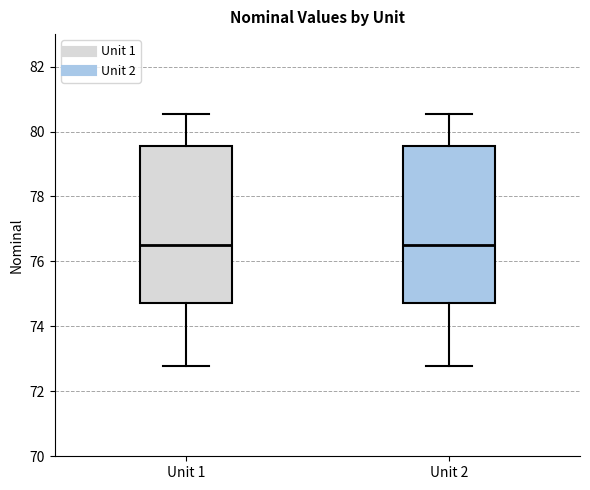

Reading left to right, read every box against the y-axis: the position of its median line, the range the box covers, and the ends of its whiskers. The values are not printed on the chart, so give them approximately, as read against the axis.

Unit 1: median 76.6, box 74.8 to 79.6, whiskers 72.8 to 80.6
Unit 2: median 76.6, box 74.8 to 79.6, whiskers 72.8 to 80.6